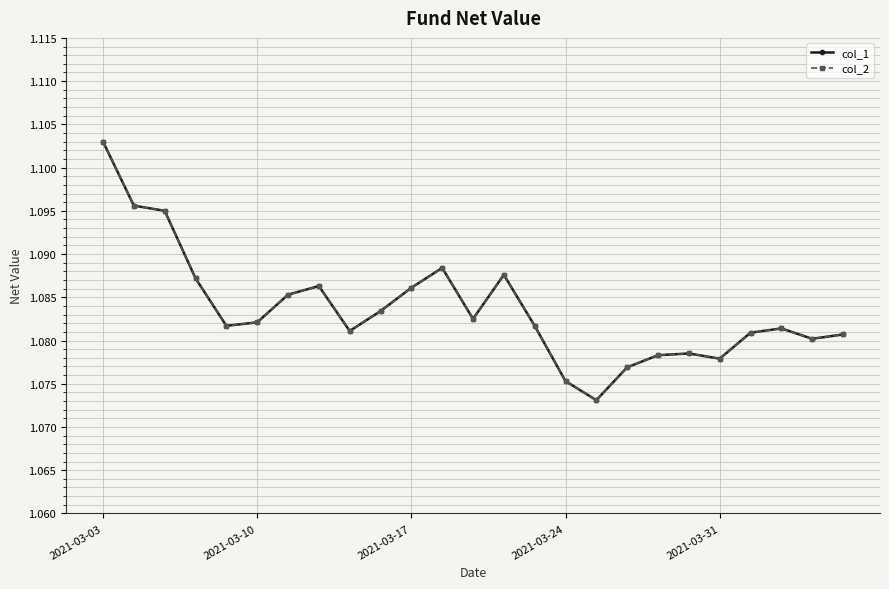

Is this an area chart (filled region under the line)?

No